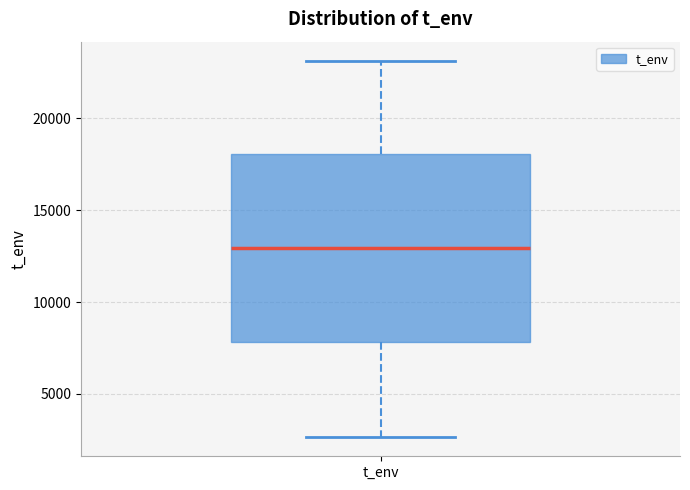

Where does the lower whisker of the box for t_env end on the y-axis? The values are not printed on the chart, so give them approximately, as read against the axis.

2500